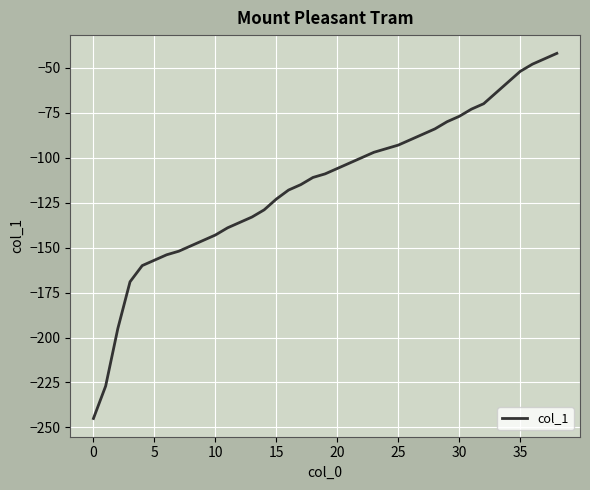

What is the sum of all values?

-4474